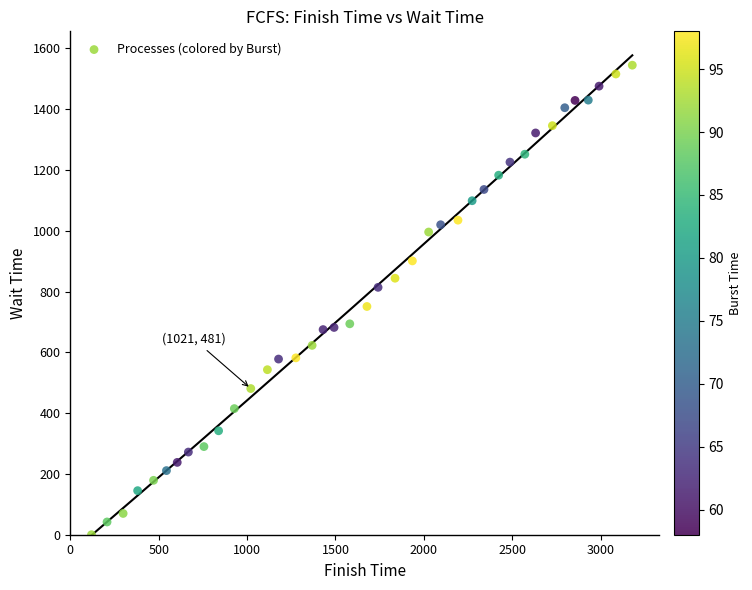

What is the range of Y values (max minus min)?

1545